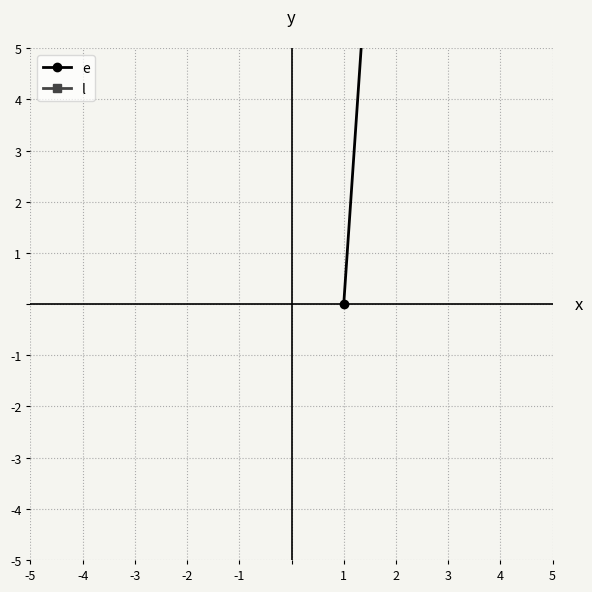

How many data points in e are less than 15?

1